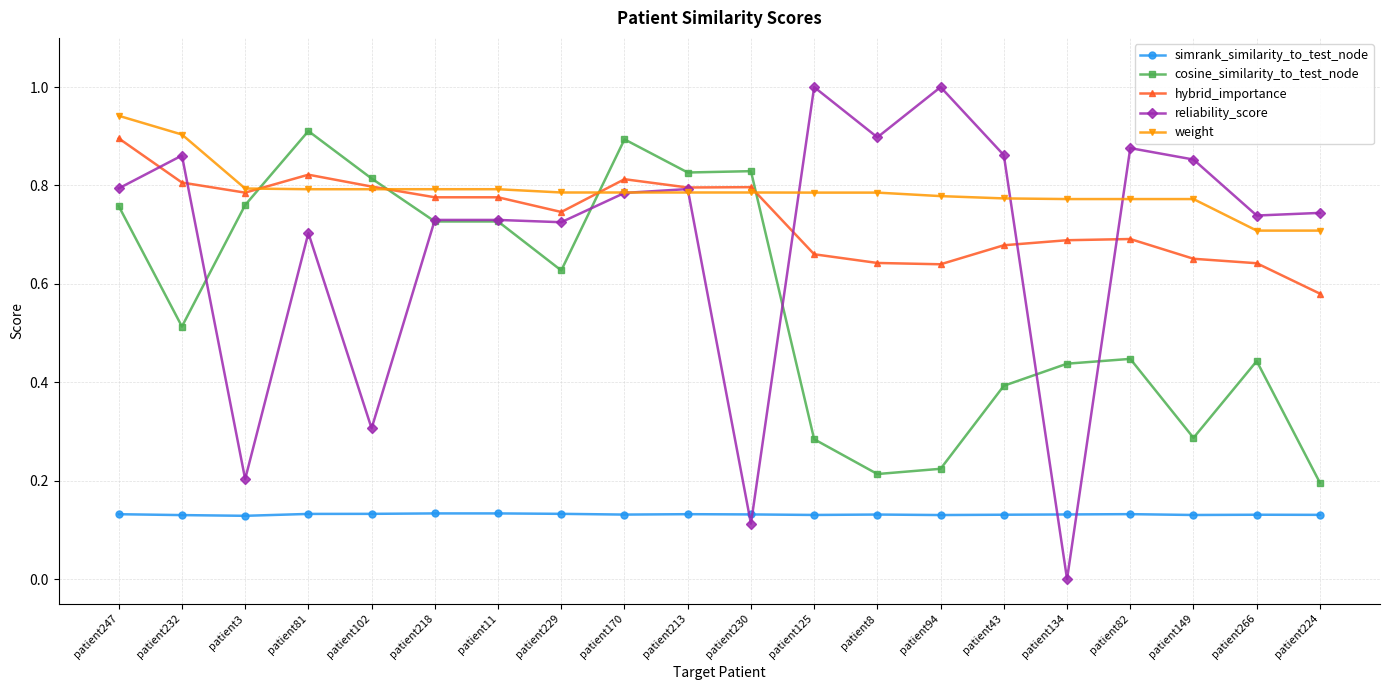

Which series changed the most between patient170 and patient149?

cosine_similarity_to_test_node